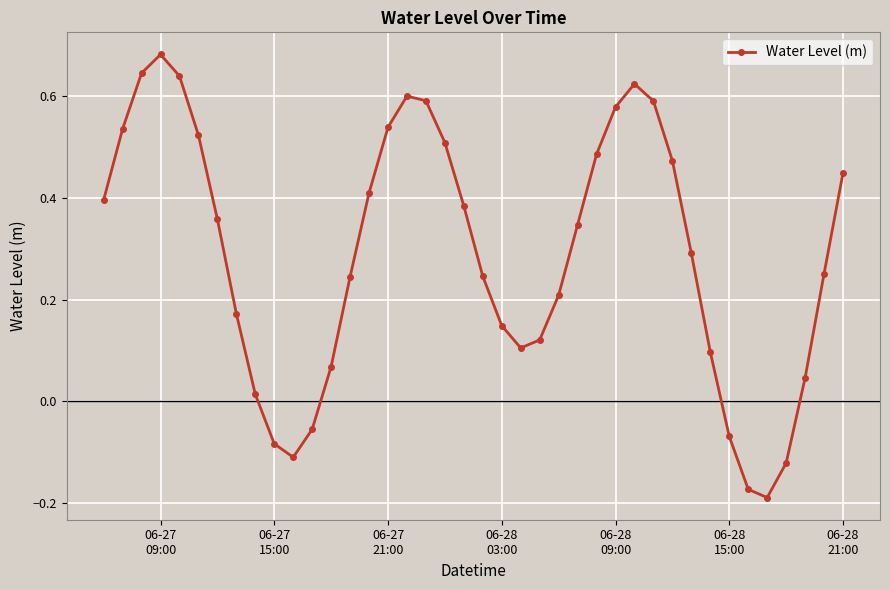

What is the sum of all values?

11.6